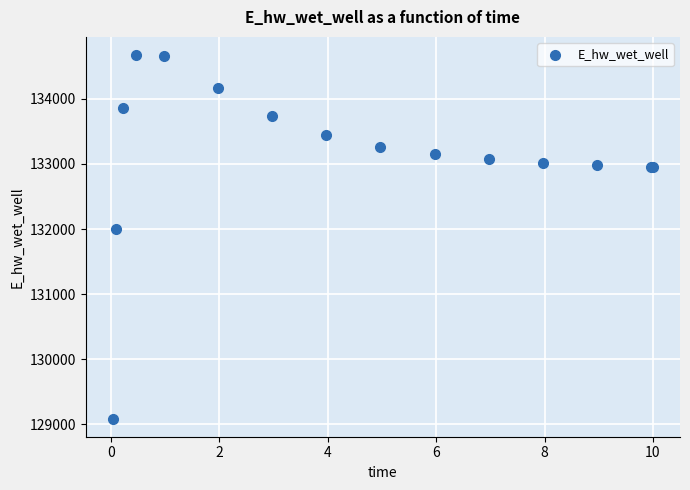

What Y value in the scatter plot is closest to 131880?

132002.2